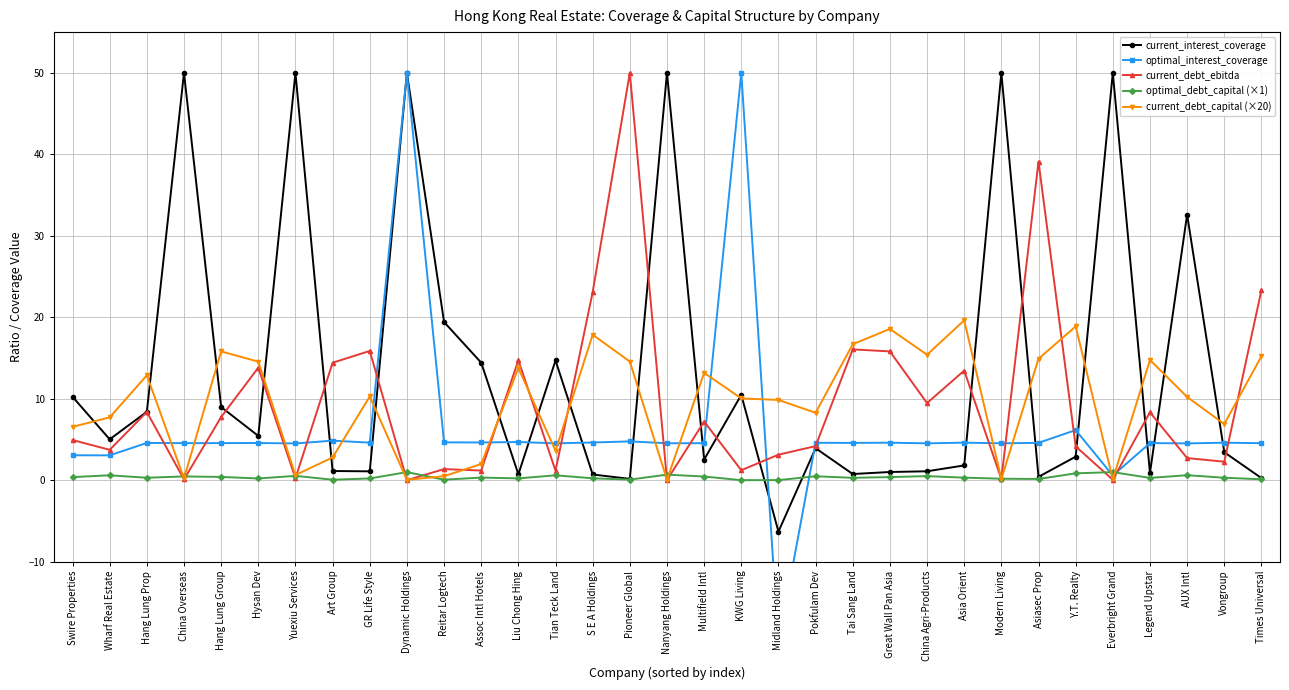

The optimal_interest_coverage series shows 4.6 at GR Life Style. True or false?

True